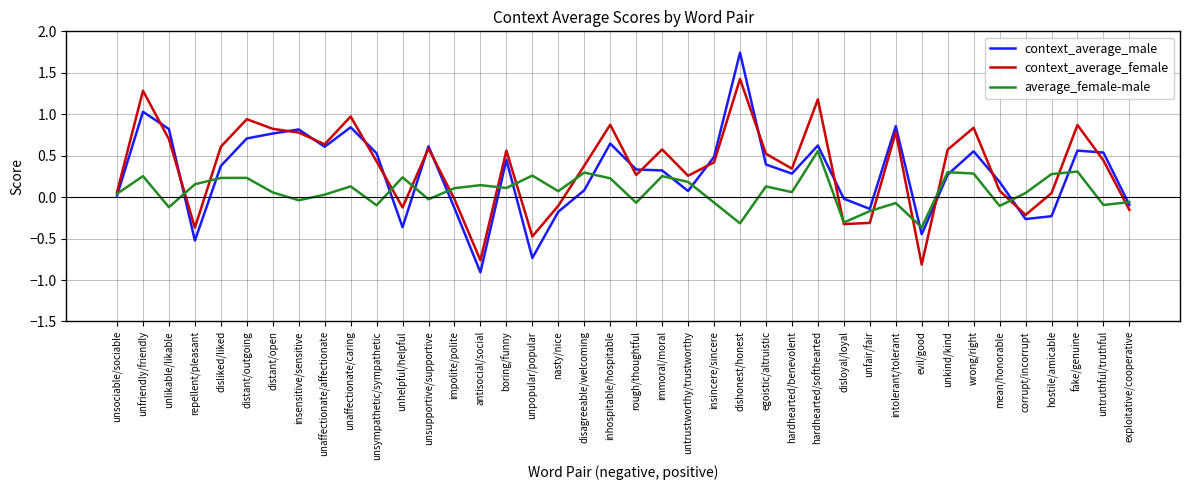

At which category is the sum across all series the highest?

dishonest/honest